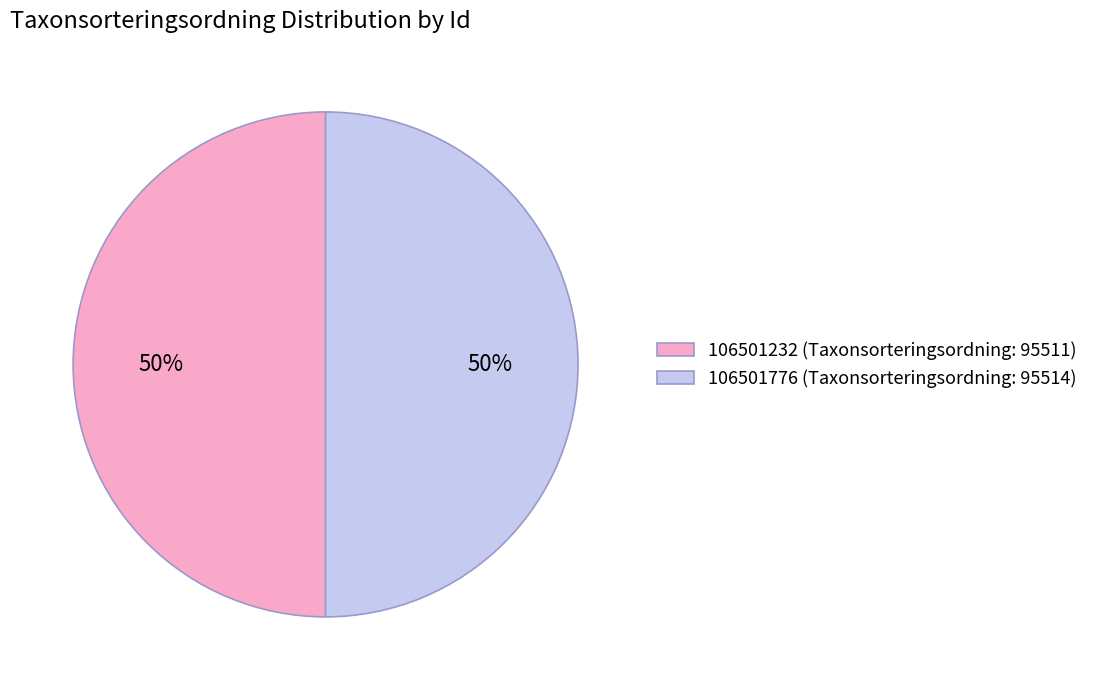

The 106501776 slice represents 50% of the pie. True or false?

True